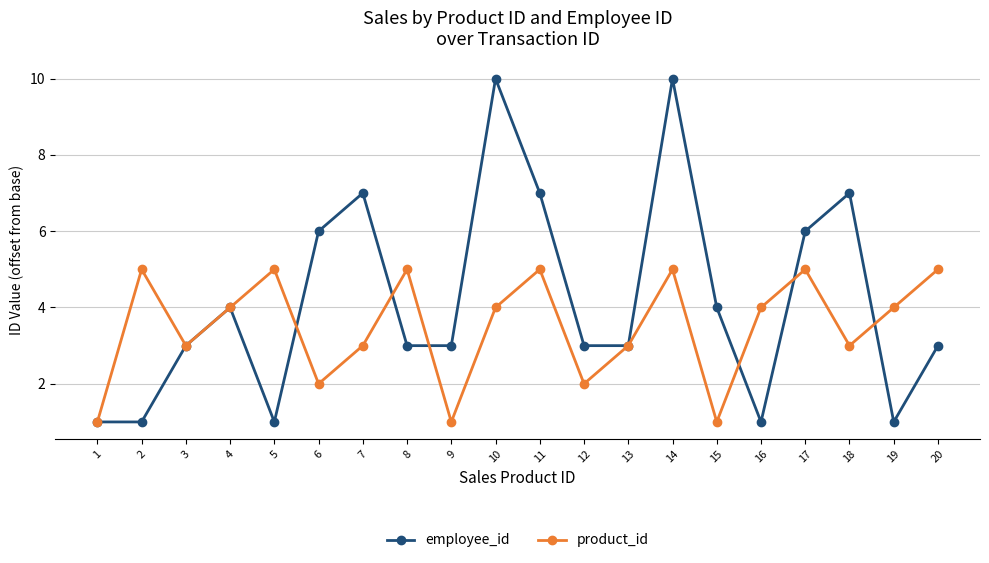

Which series has the largest range (max minus min)?

employee_id